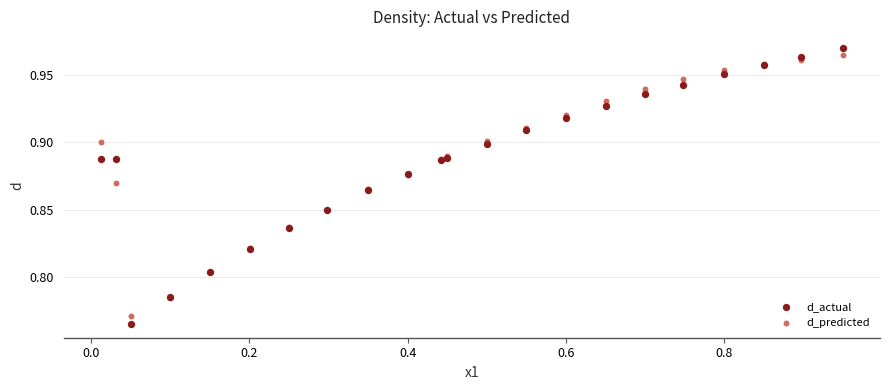

Which series has the widest spread of Y values?

d_actual